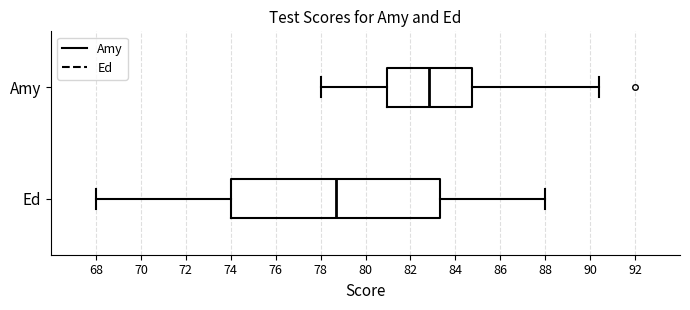

Which box has the furthest to the right median line?

Amy